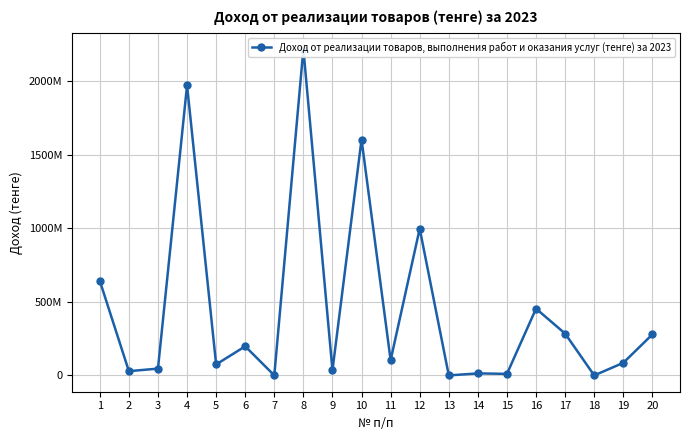

List the labels in order of value, smallest first.

7, 13, 18, 15, 14, 2, 9, 3, 5, 19, 11, 6, 20, 17, 16, 1, 12, 10, 4, 8